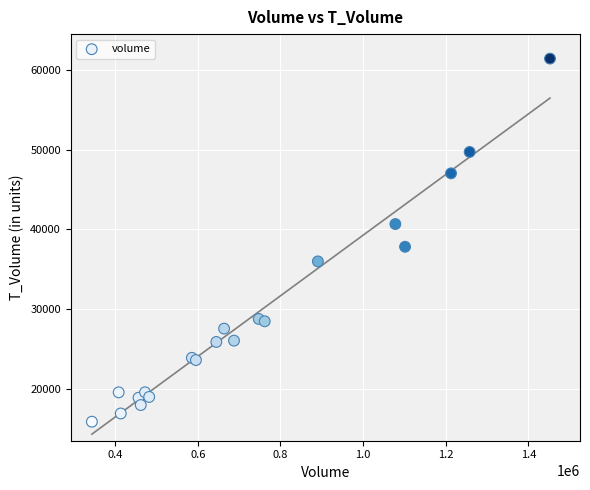

What Y value in the scatter plot is closest to 38641?

37813